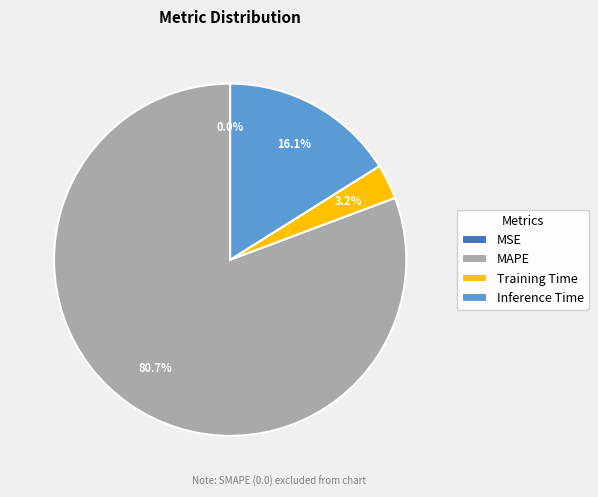

Is MAPE the majority of the pie?

Yes